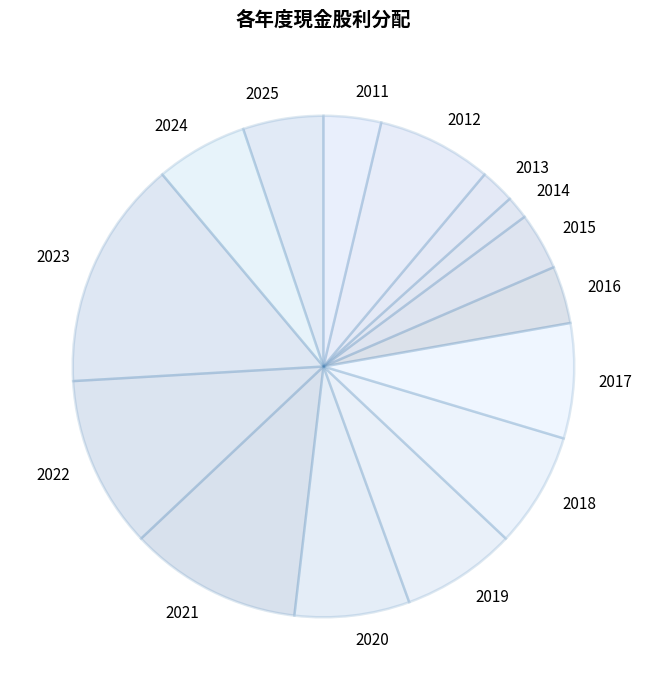

What is the ratio of the value at 2012 to the value at 2020?

1.0